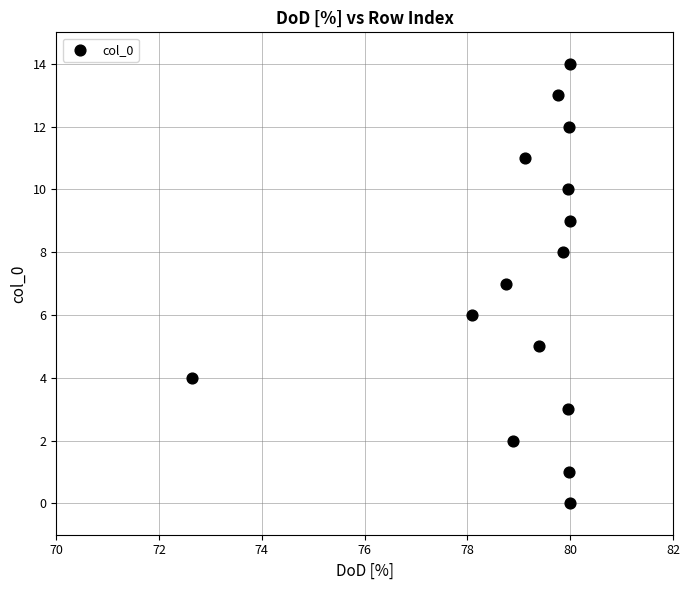

What is the range of Y values (max minus min)?

14